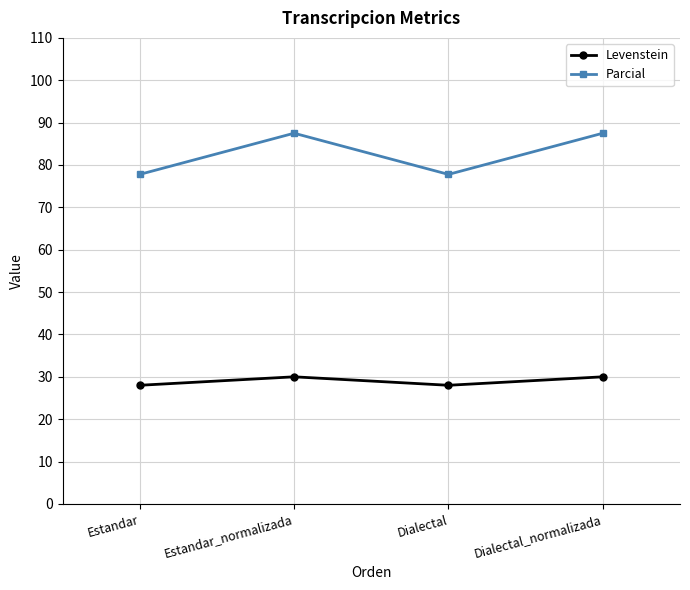

True or false: Levenstein has more than 1 points higher than both neighbors.

False